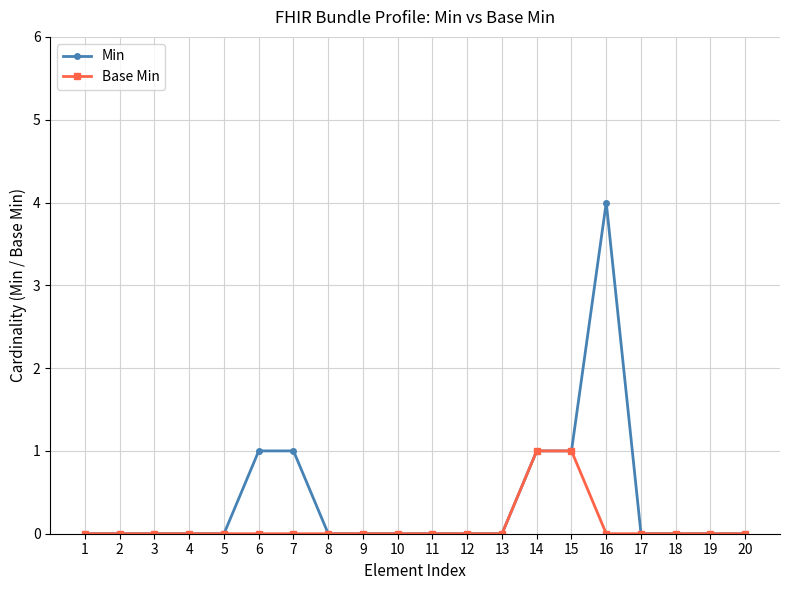

What is the maximum value for Min?

4